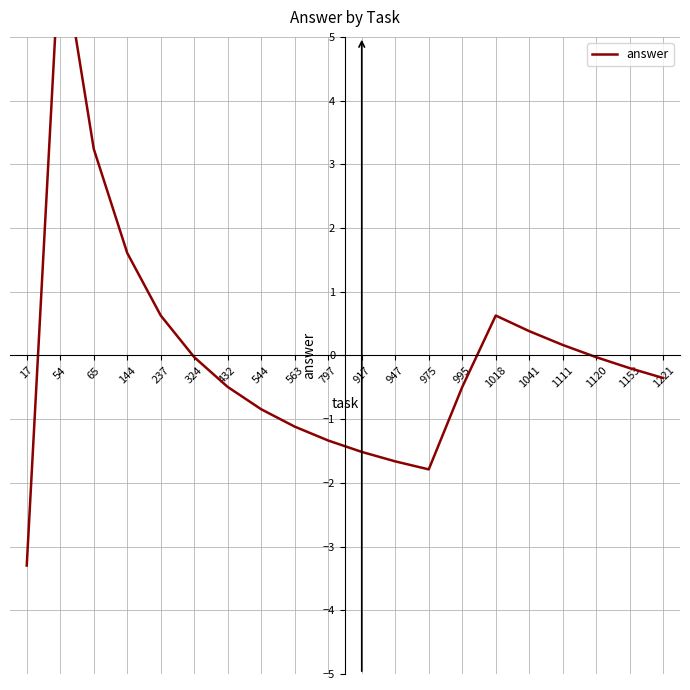

How many interior local valleys (lower than both neighbors) does the data have?

1